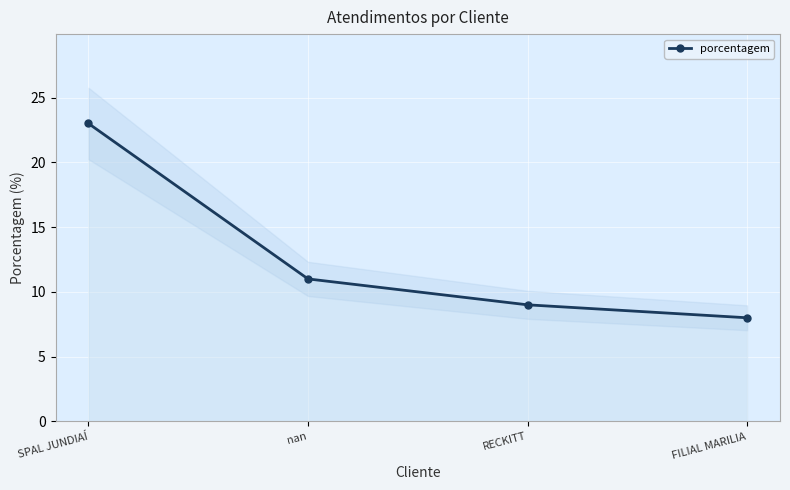

What is the ratio of the value at SPAL JUNDIAÍ to the value at FILIAL MARILIA?

2.9